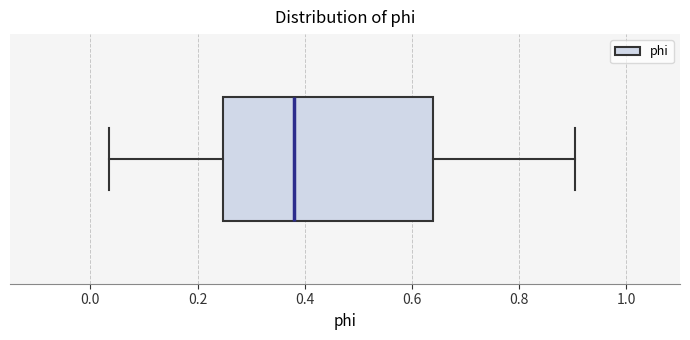

Read this box plot against the x-axis: the position of the median line, the range covered by the box, and the ends of both whiskers. The values are not printed on the chart, so give them approximately, as read against the axis.

median 0.38, box 0.24 to 0.64, whiskers 0.04 to 0.90